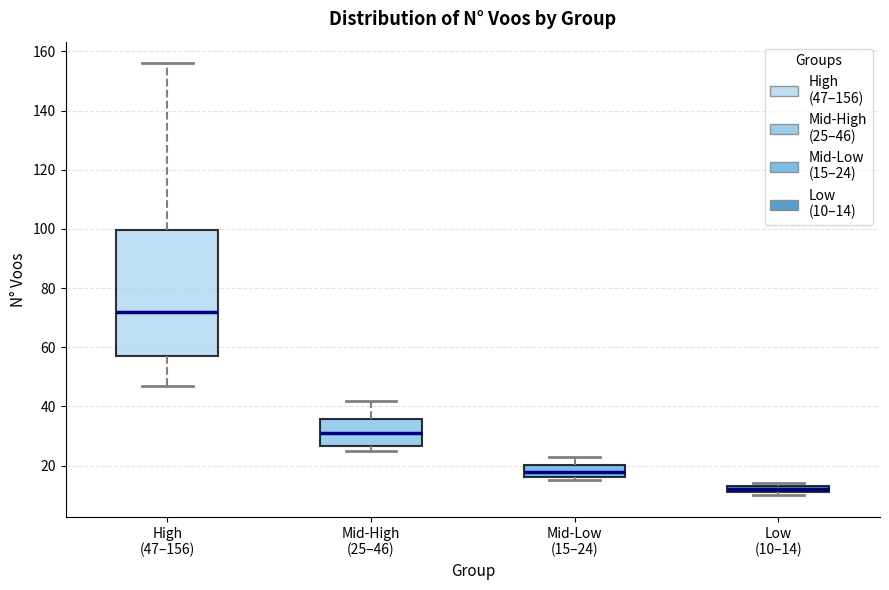

Comparing the boxes themselves (not the whiskers), which one is the tallest?

High (47–156)